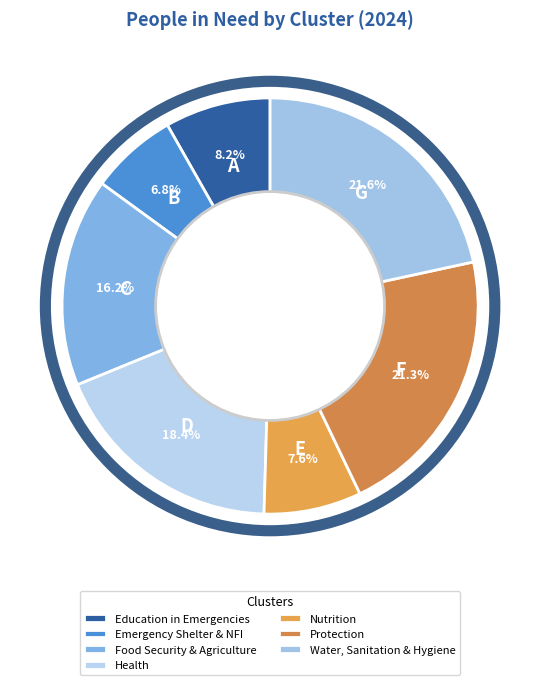

What is the total percentage of Health and Education in Emergencies?

26.6%